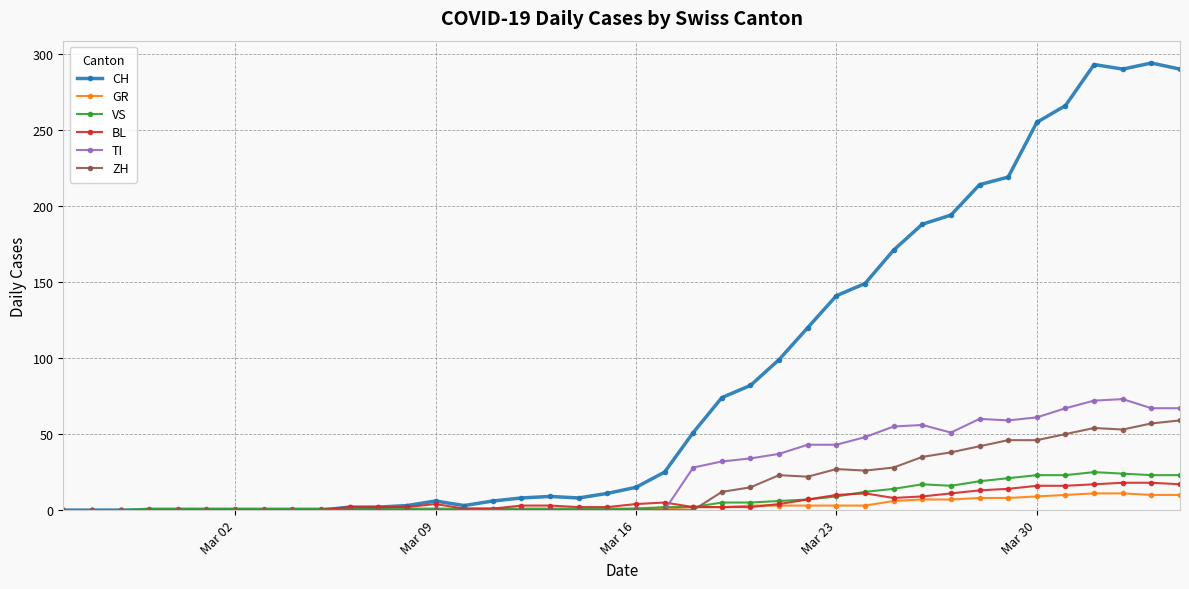

What is the highest value of the GR series?

11